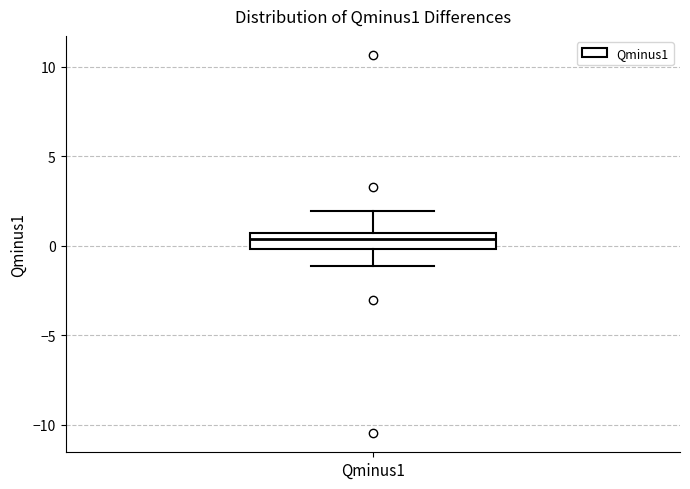

Read this box plot against the y-axis: the position of the median line, the range covered by the box, and the ends of both whiskers. The values are not printed on the chart, so give them approximately, as read against the axis.

median 0.5 (inside the box), box 0.0 to 0.5, whiskers -1.0 to 2.0